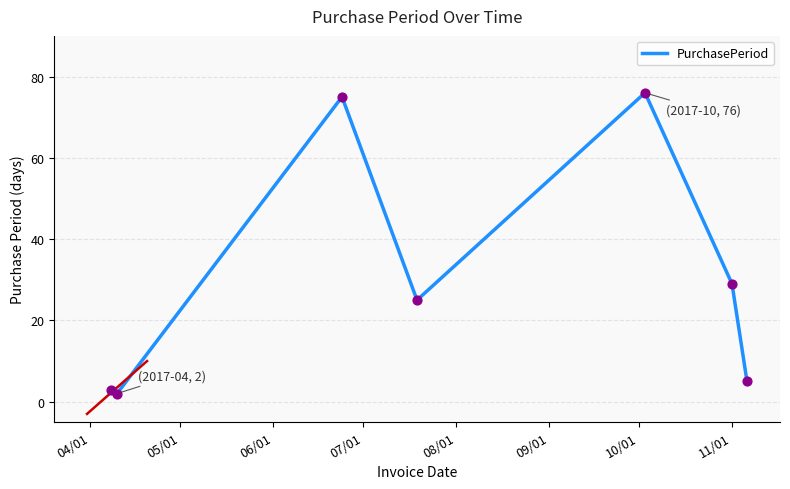

How many interior local peaks (higher than both neighbors) does the data have?

2